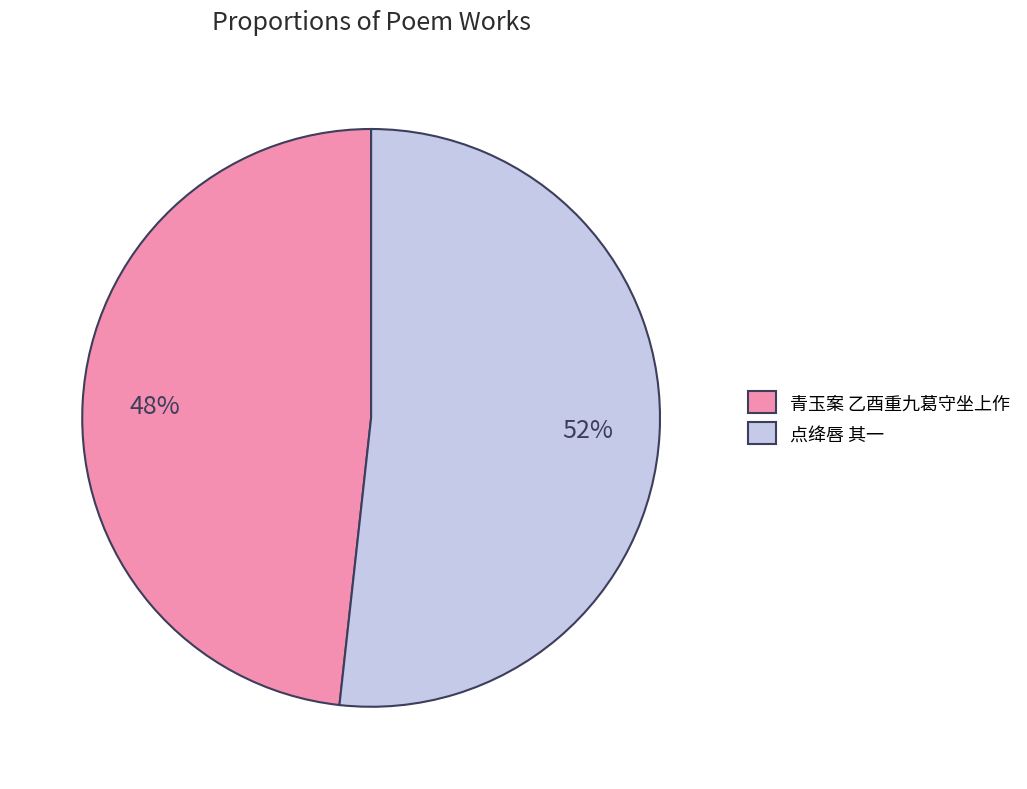

Is the sum of 青玉案 乙酉重九葛守坐上作 and 点绛唇 其一 greater than half?

Yes